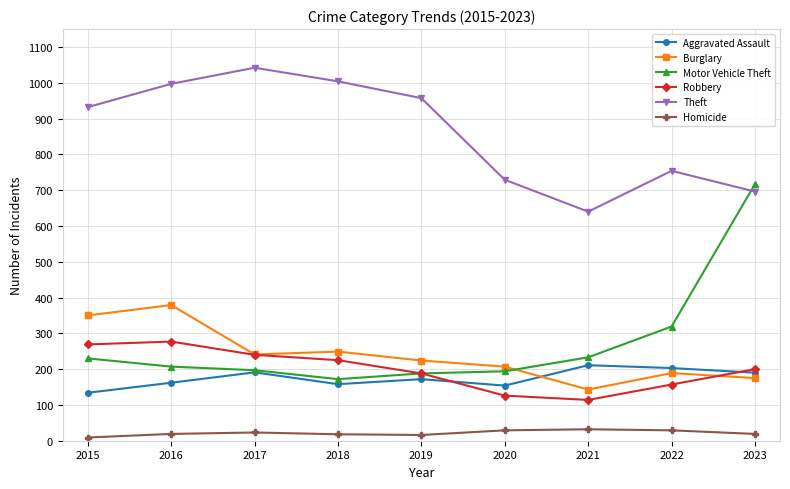

How many intersections are there between Aggravated Assault and Robbery?

2